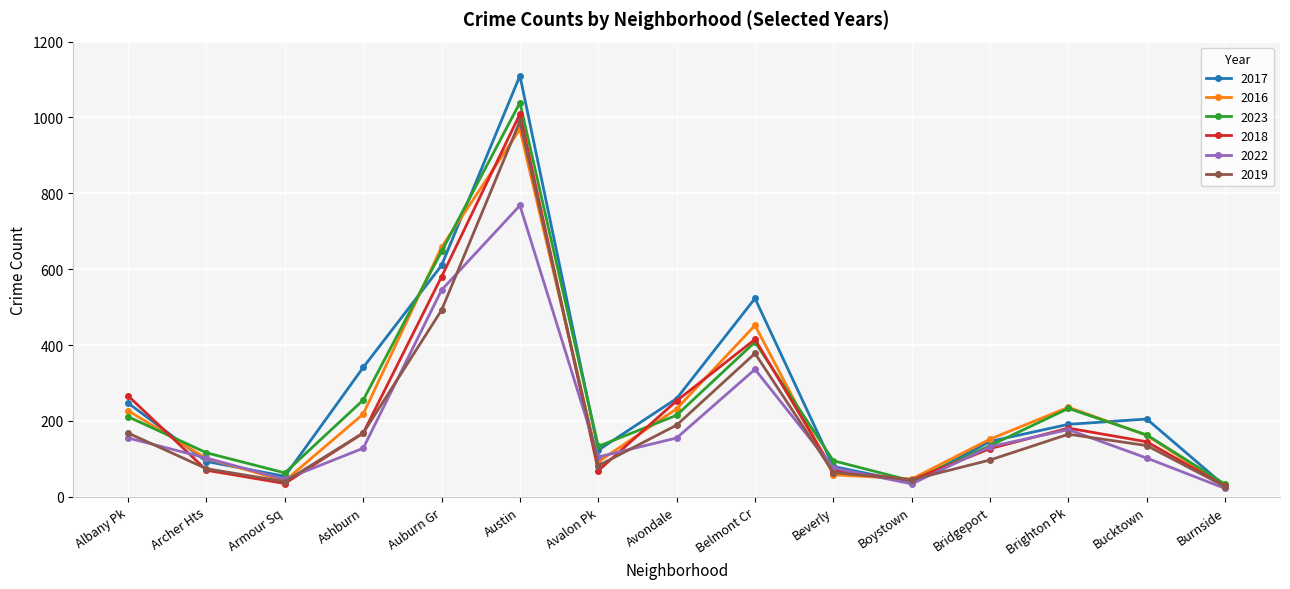

What is the minimum value for 2018?

28